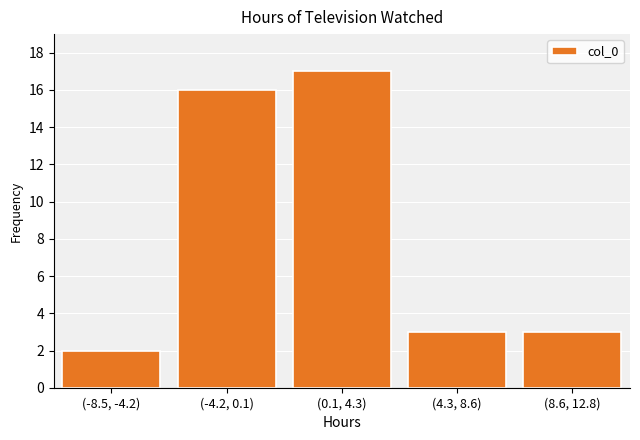

Reading right to left, transcribe all the data shown in this chart.

3	3	17	16	2